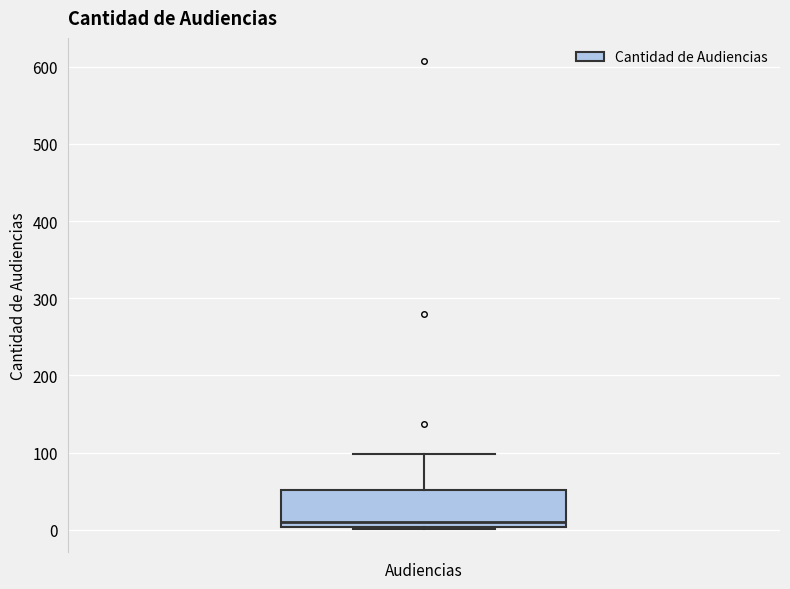

Transcribe this box plot: give where the median line is, the range the box spans, and where the two whiskers end, as read against the y-axis. The values are not printed on the chart, so give them approximately, as read against the axis.

median 10, box 0 to 50, whiskers 0 to 100